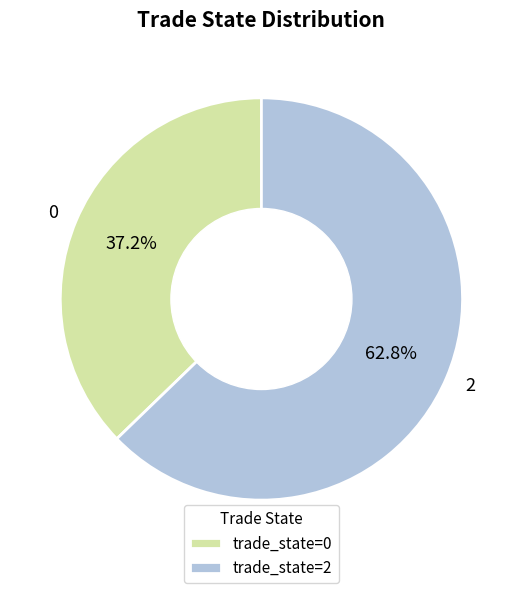

How many slices are in this pie chart?

2